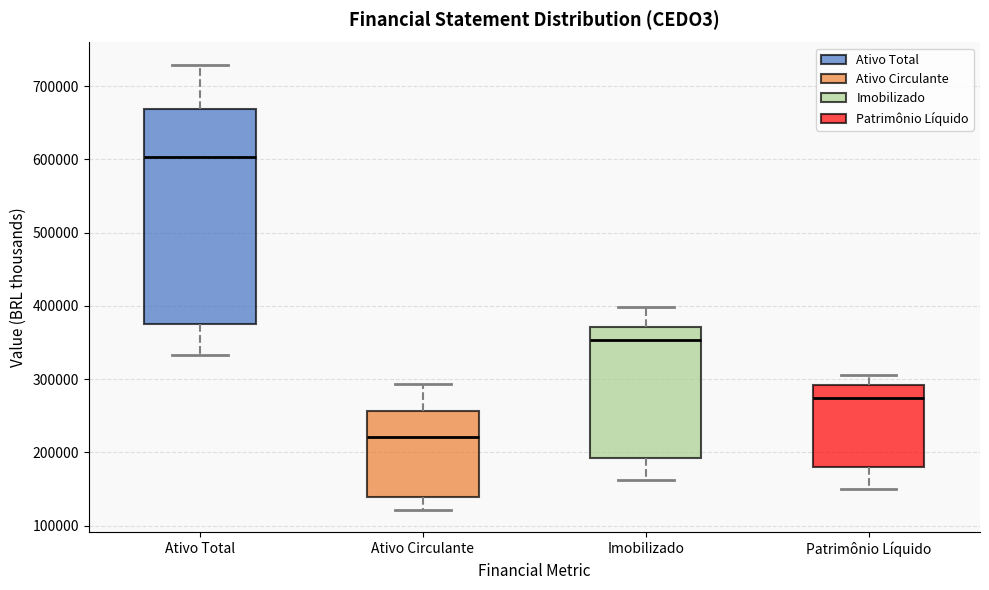

Which box has the lowest median line?

Ativo Circulante